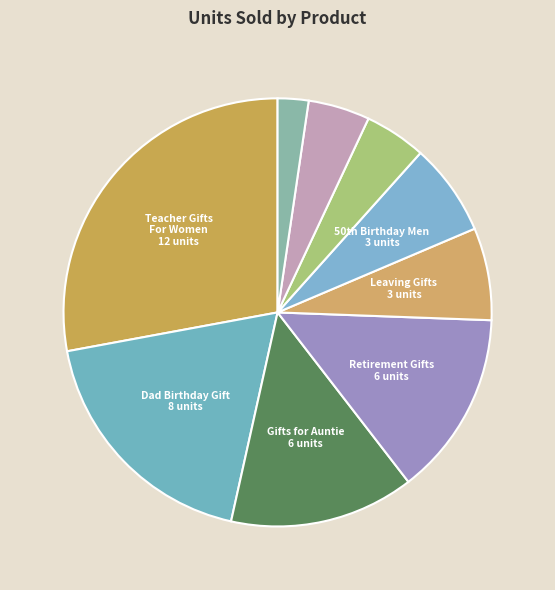

How many slices are in this pie chart?

9